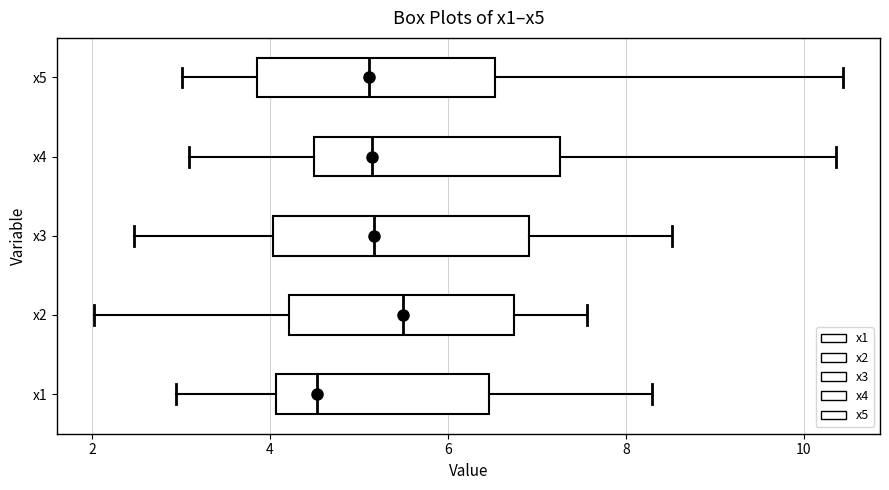

Where is the left edge of the box for x2 on the x-axis? The values are not printed on the chart, so give them approximately, as read against the axis.

4.2